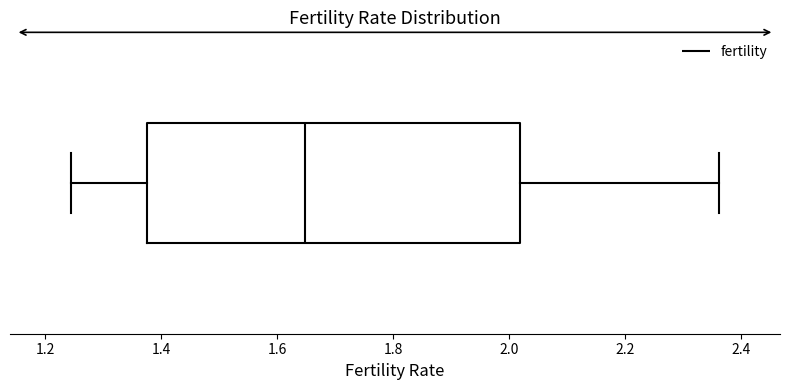

Read this box plot against the x-axis: the position of the median line, the range covered by the box, and the ends of both whiskers. The values are not printed on the chart, so give them approximately, as read against the axis.

median 1.64, box 1.38 to 2.02, whiskers 1.24 to 2.36